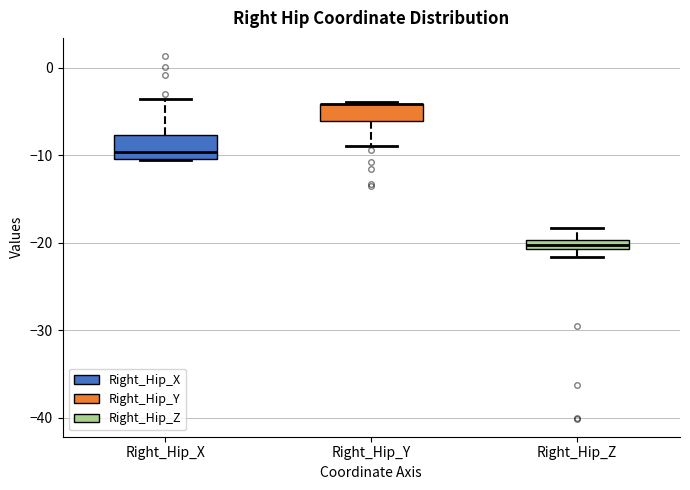

Where does the lower whisker of the box for Right_Hip_Y end on the y-axis? The values are not printed on the chart, so give them approximately, as read against the axis.

-9